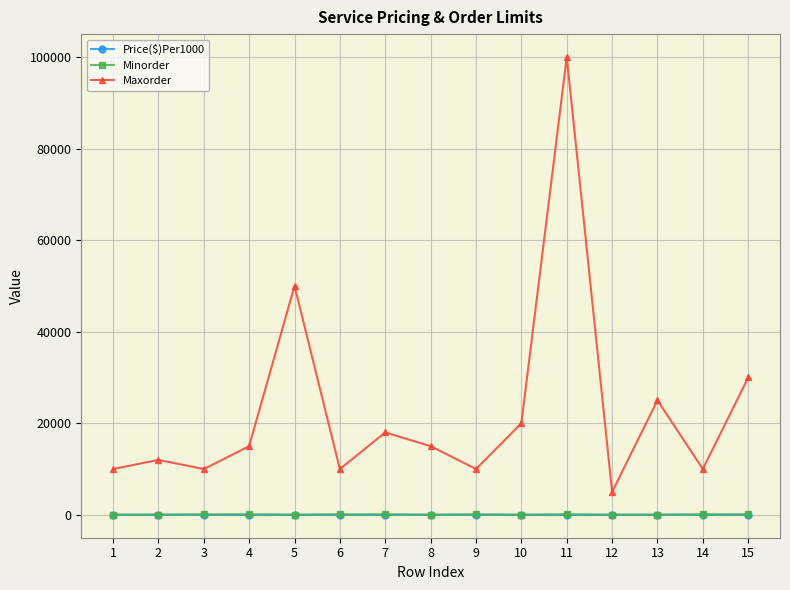

The value of Minorder at 11 is 100.0. True or false?

True